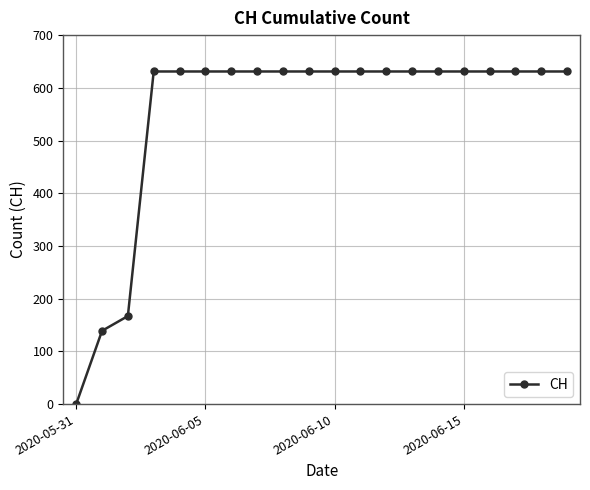

What is the value of the 17th point from the left?

631